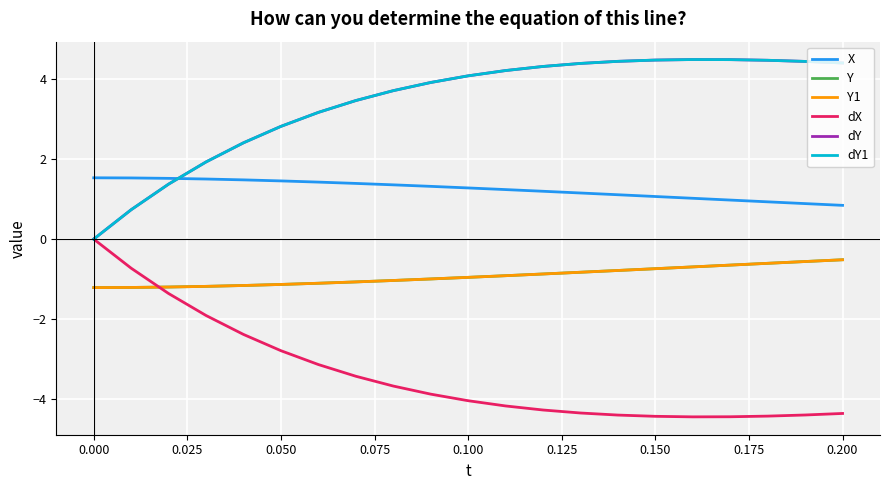

Is this an area chart (filled region under the line)?

No